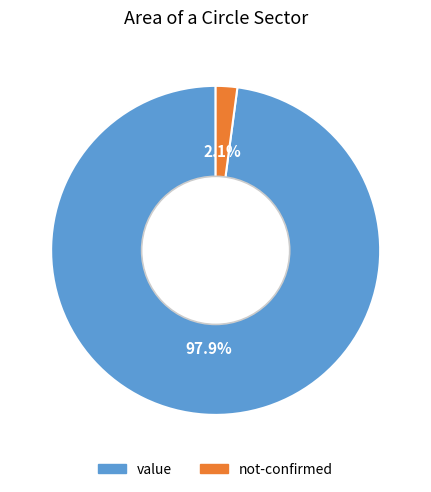

Between not-confirmed and value, which is larger?

value